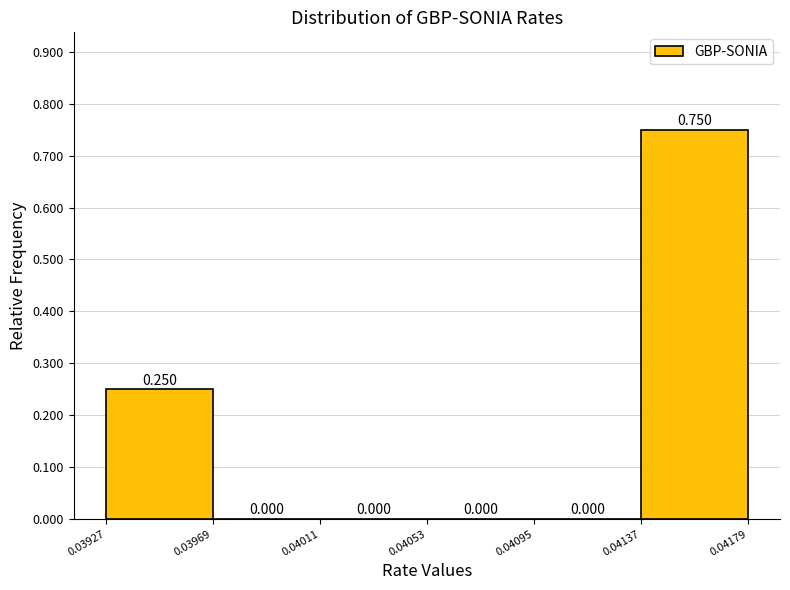

What is the height of the bar covering 0.03927 to 0.03969 on the x-axis?

0.250